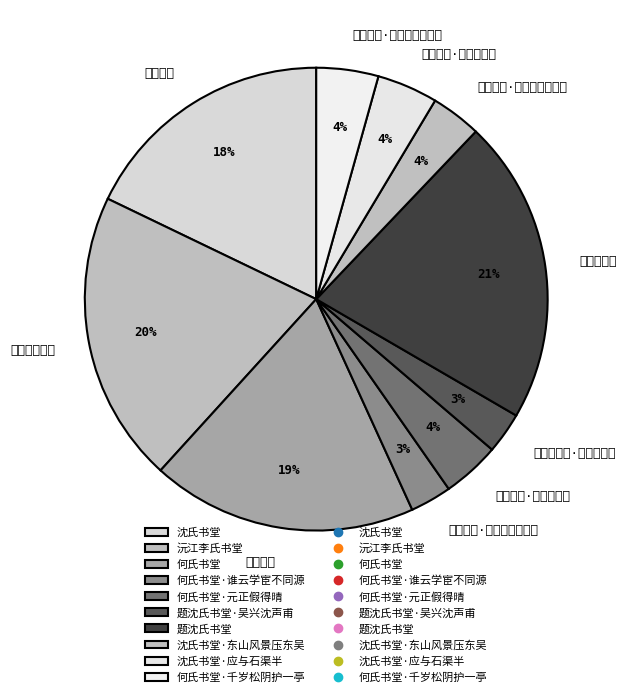

The 沅江李氏书堂 slice represents 26% of the pie. True or false?

False